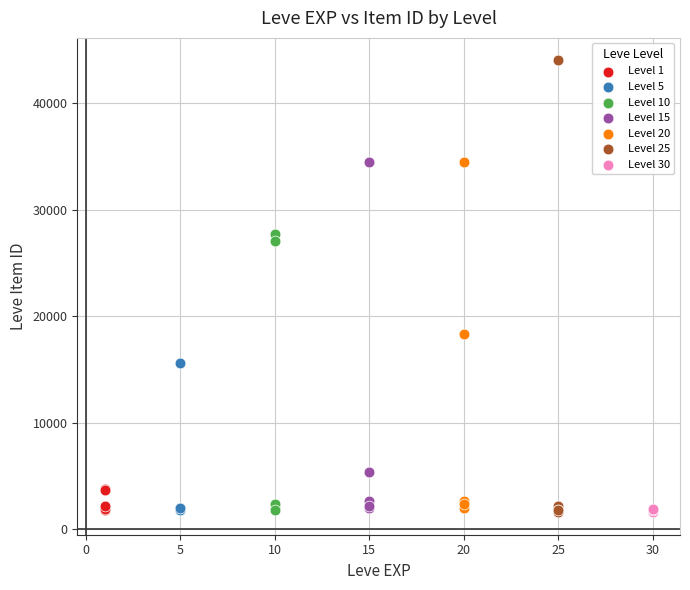

Which series has the widest spread of Y values?

Level 25